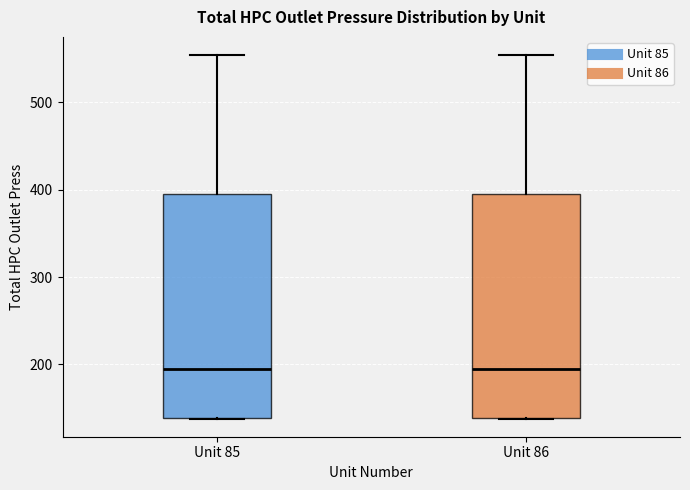

Reading left to right, read every box against the y-axis: the position of its median line, the range the box covers, and the ends of its whiskers. The values are not printed on the chart, so give them approximately, as read against the axis.

Unit 85: median 190, box 140 to 390, whiskers 140 to 550
Unit 86: median 190, box 140 to 390, whiskers 140 to 550